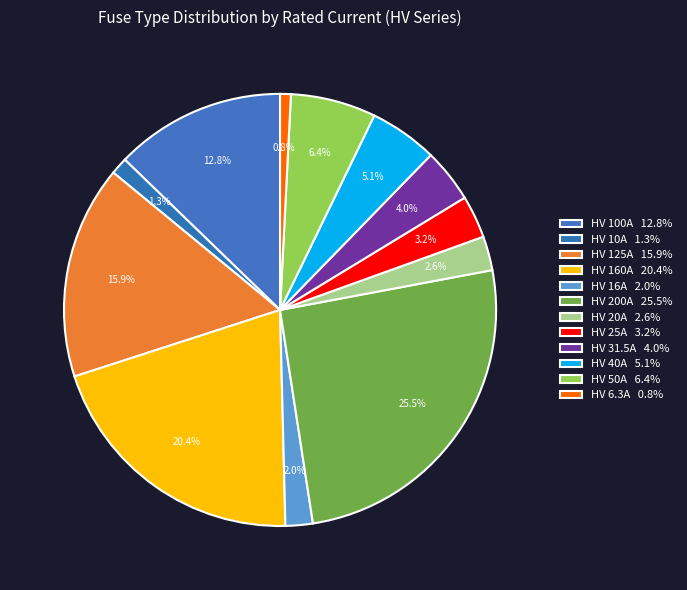

How many segments does this pie chart have?

12